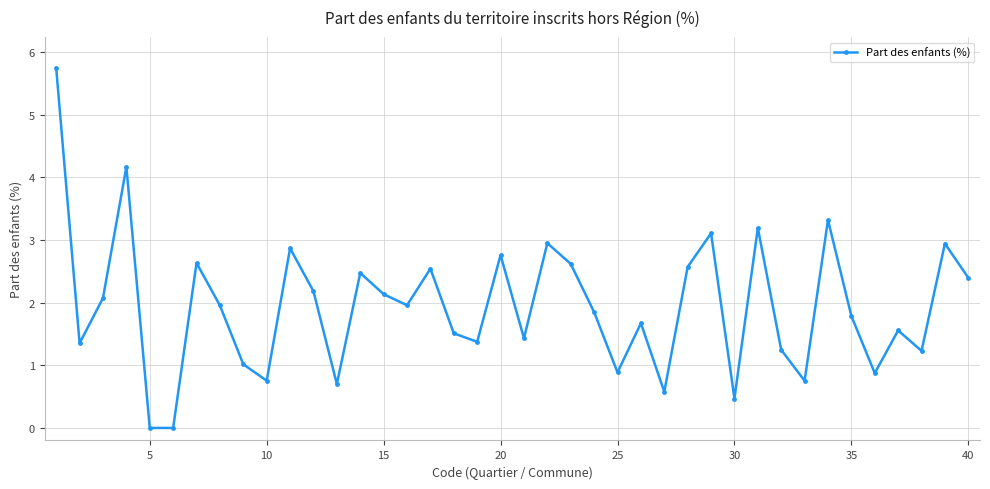

What is the greatest value displayed?

5.7